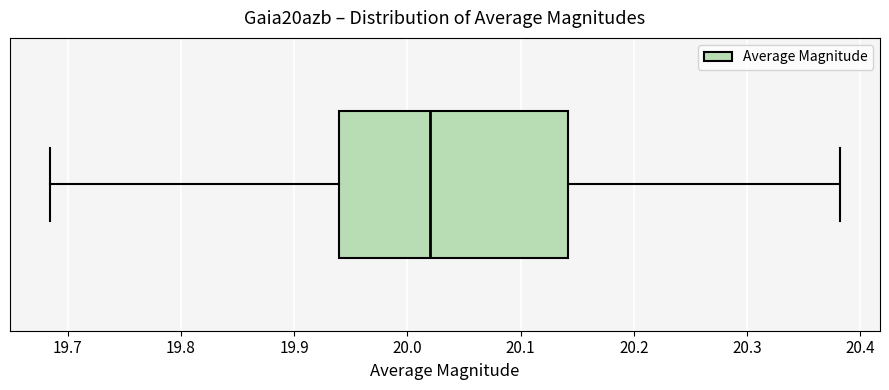

Transcribe this box plot: give where the median line is, the range the box spans, and where the two whiskers end, as read against the x-axis. The values are not printed on the chart, so give them approximately, as read against the axis.

median 20.02, box 19.94 to 20.14, whiskers 19.68 to 20.38